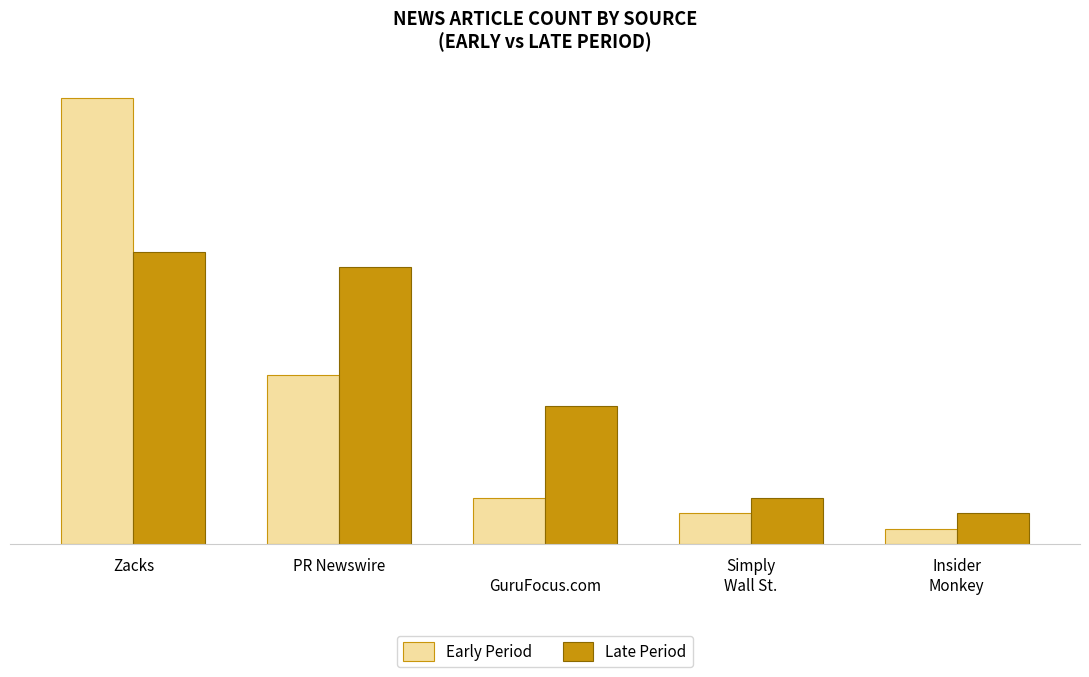

What is the value of the Late Period bar at the 5th from the left?

2